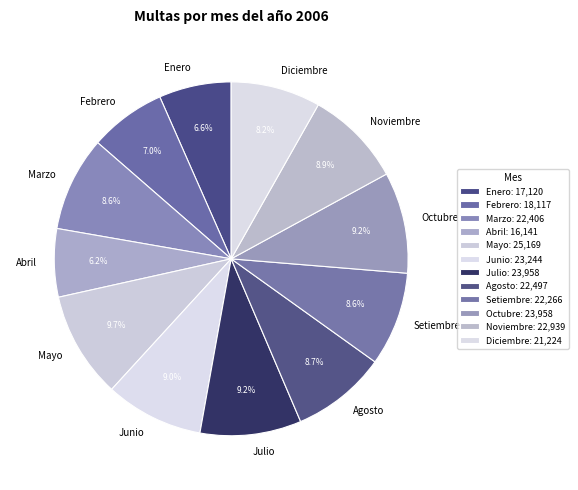

Combined, do Abril and Marzo account for over 50%?

No